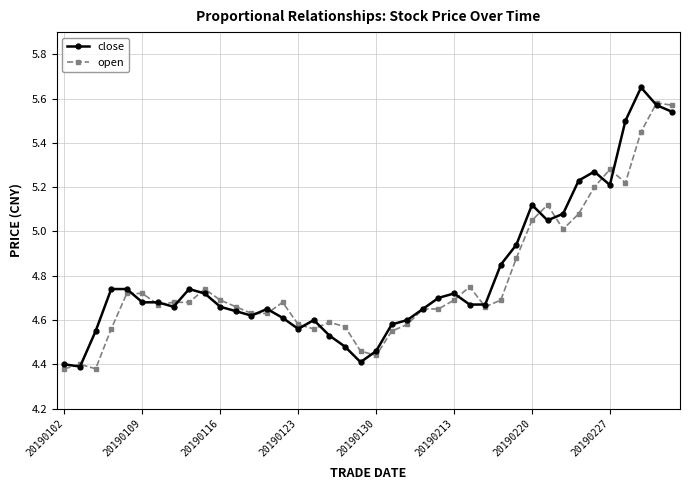

List the series in order of their peak value, highest first.

close, open